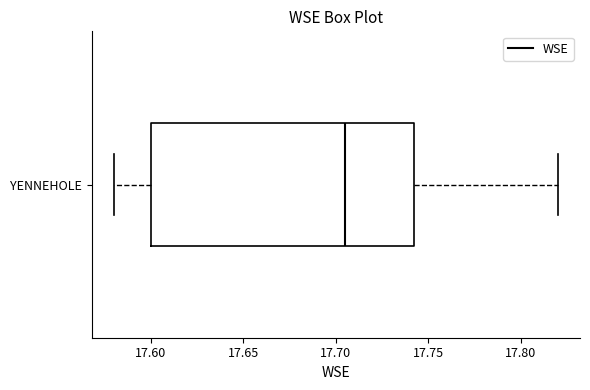

Transcribe this box plot: give where the median line is, the range the box spans, and where the two whiskers end, as read against the x-axis. The values are not printed on the chart, so give them approximately, as read against the axis.

median 17.705, box 17.600 to 17.745, whiskers 17.580 to 17.820